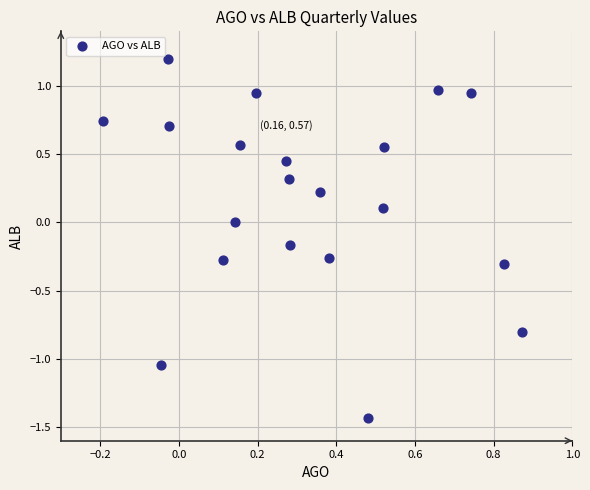

What is the range of Y values (max minus min)?

2.6